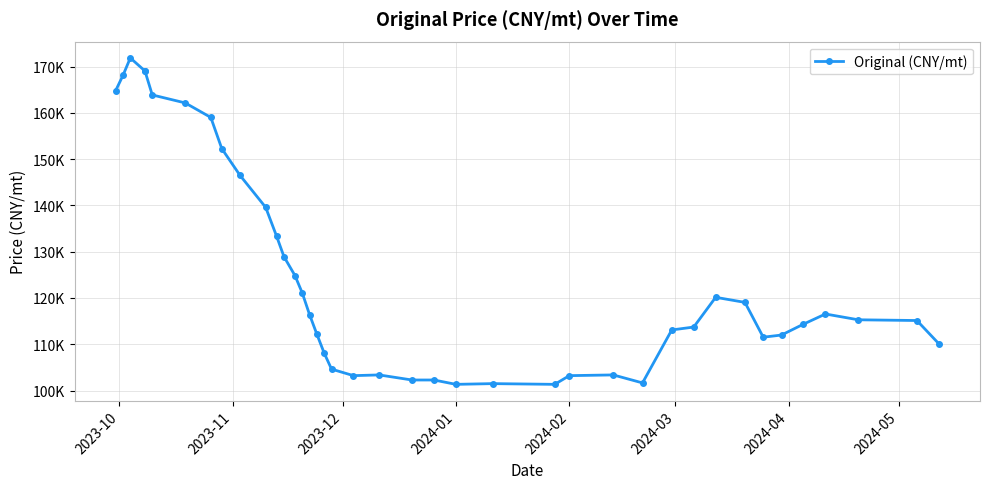

What is the difference between the maximum and minimum values?

70512.8